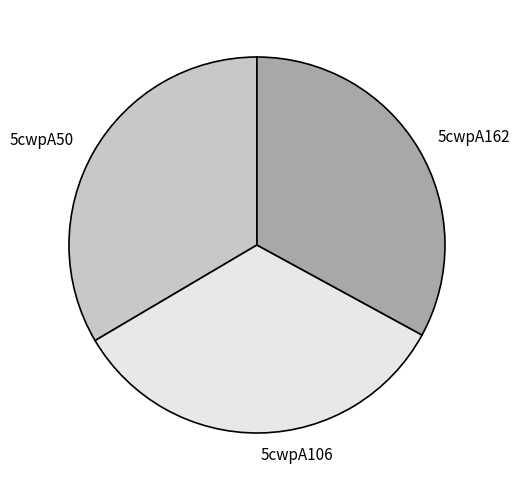

Is the sum of 5cwpA50 and 5cwpA106 greater than half?

Yes